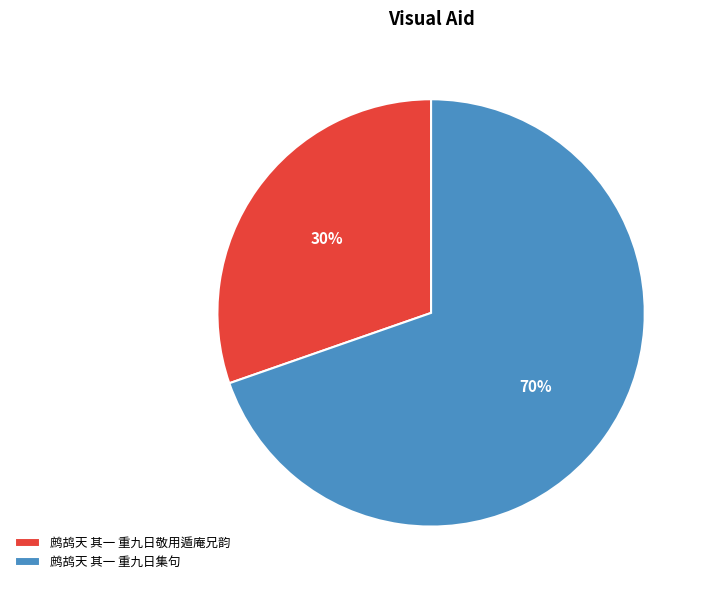

The 鹧鸪天 其一 重九日集句 slice represents 70% of the pie. True or false?

True